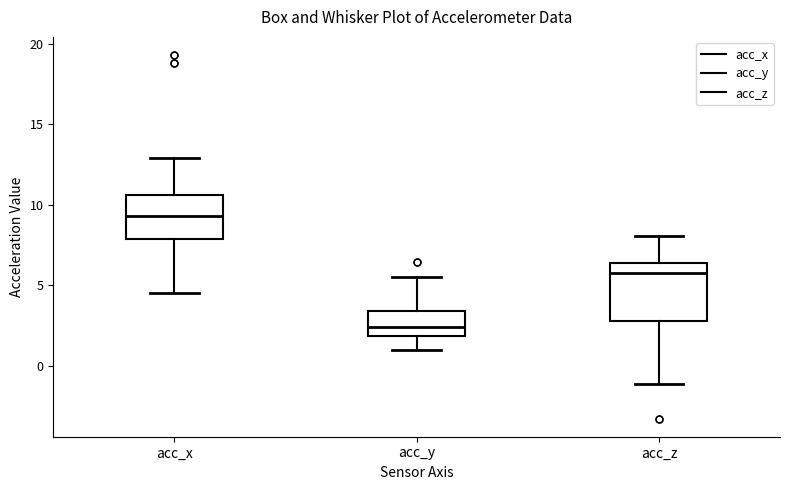

Where does the lower whisker of the box for acc_y end on the y-axis? The values are not printed on the chart, so give them approximately, as read against the axis.

1.0